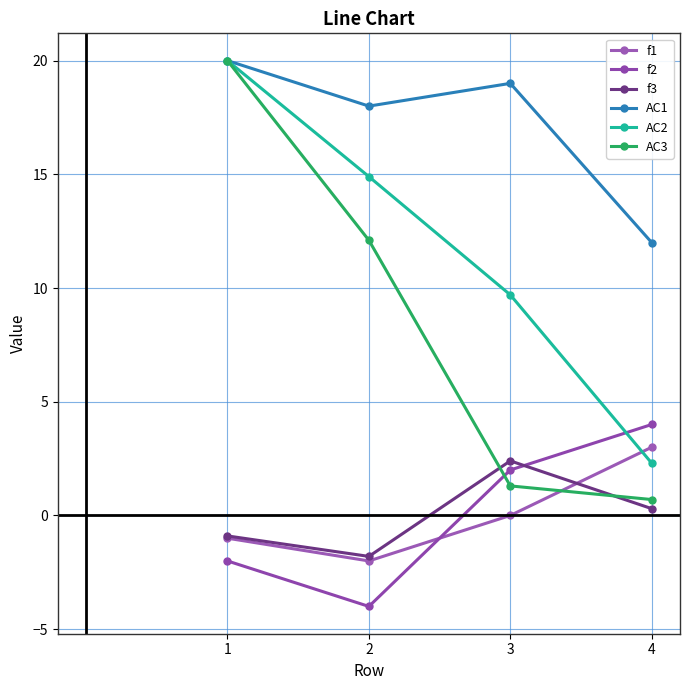

Reading left to right, what are all the values shown in this chart?

f1: 1=-1.0	2=-2.0	3=-0.0	4=3.0
f2: 1=-2.0	2=-4.0	3=2.0	4=4.0
f3: 1=-0.9	2=-1.8	3=2.4	4=0.3
AC1: 1=20.0	2=18.0	3=19.0	4=12.0
AC2: 1=20.0	2=14.9	3=9.7	4=2.3
AC3: 1=20.0	2=12.1	3=1.3	4=0.7